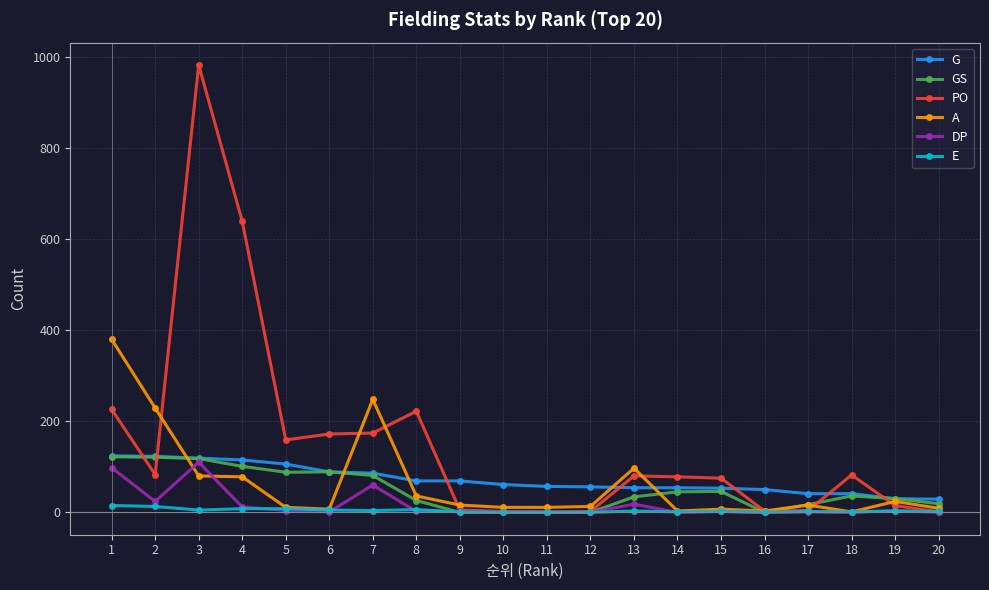

Is this an area chart (filled region under the line)?

No